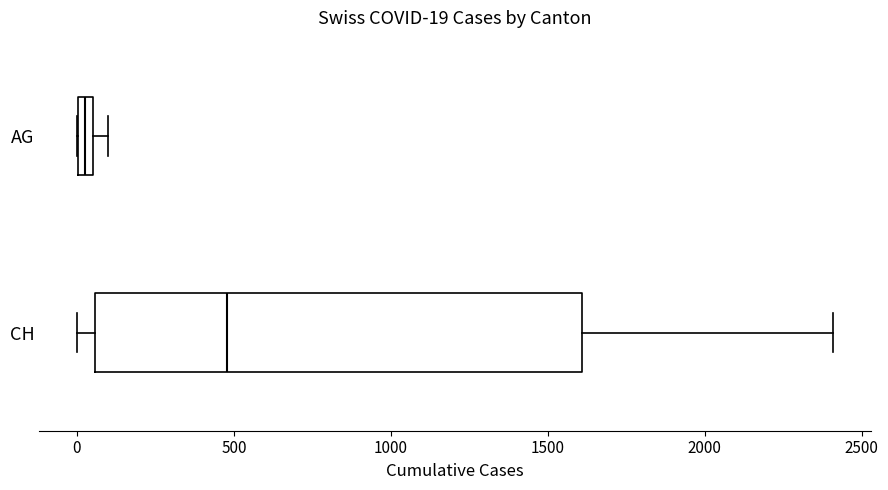

Comparing the boxes themselves (not the whiskers), which one is the widest?

CH